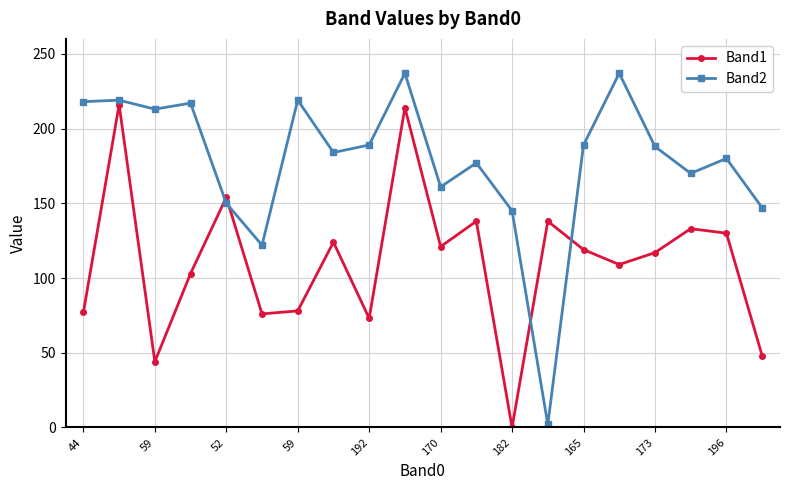

Which series ends up on top after the final intersection of Band1 and Band2?

Band2